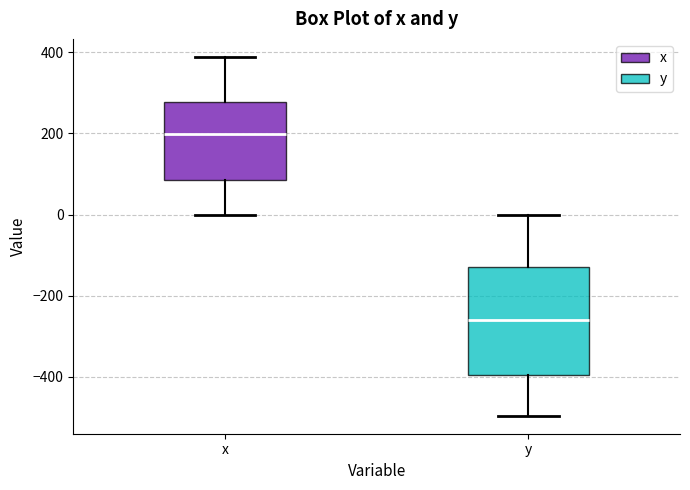

Which box is the tallest, from its lower edge to its upper edge?

y